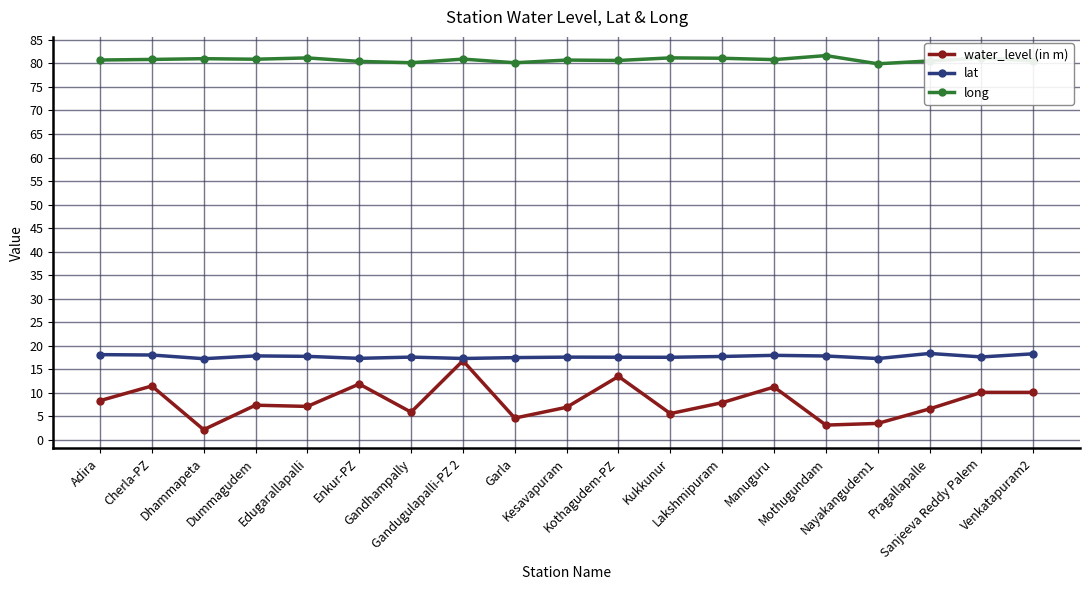

Which series has the largest total across all categories?

long